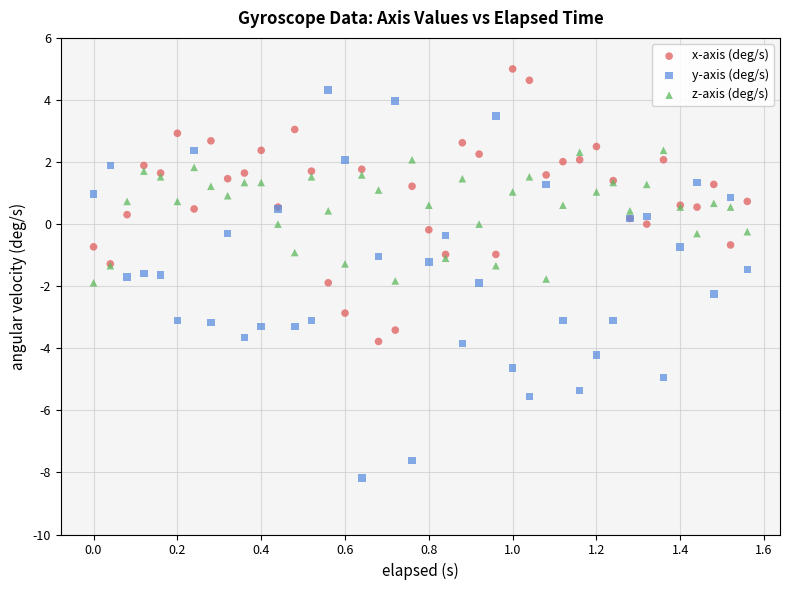

Which series reaches the maximum Y coordinate?

x-axis (deg/s)